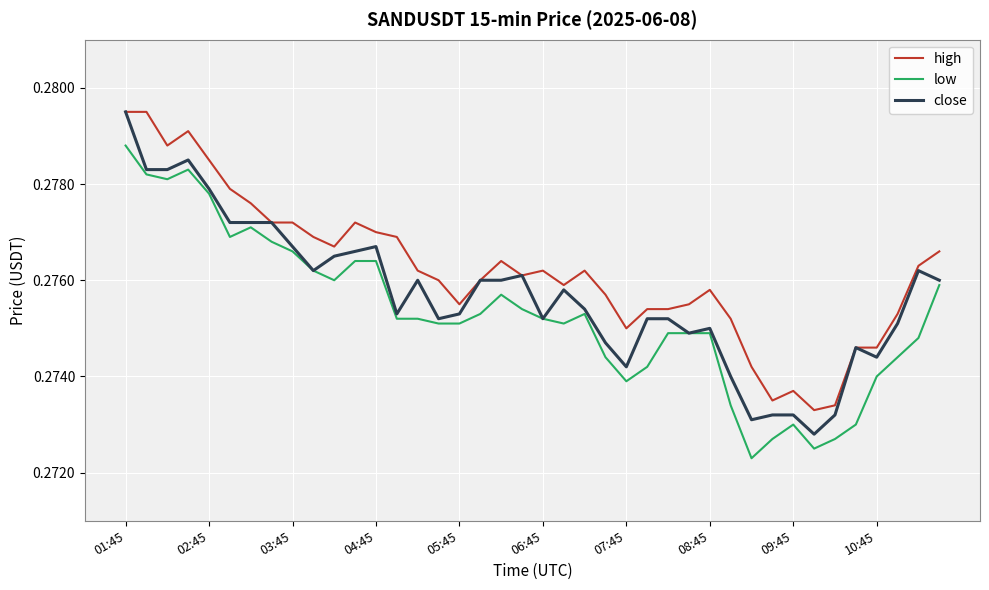

True or false: high and low intersect in this chart.

False